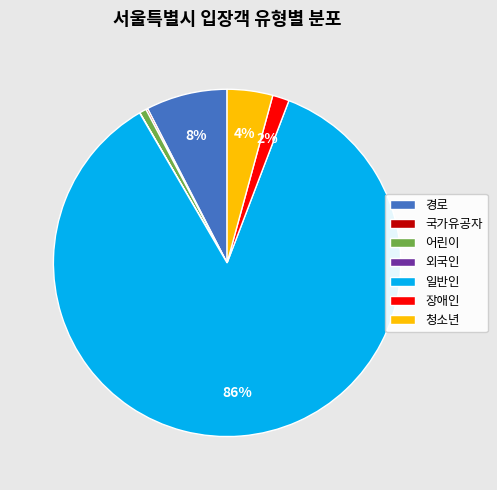

What percentage is the 장애인 slice, to the nearest percent?

2%